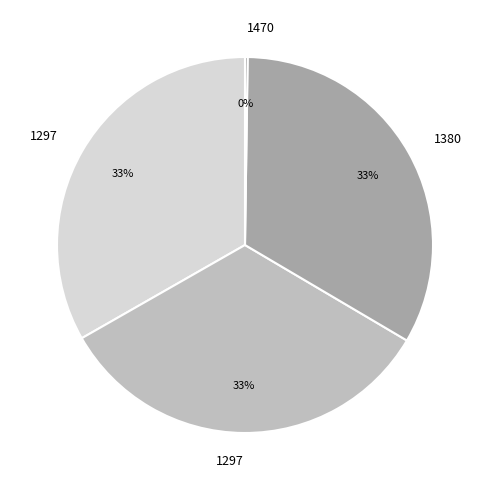

To the nearest percent, what is the difference between the largest and smallest slice percentages?

33%